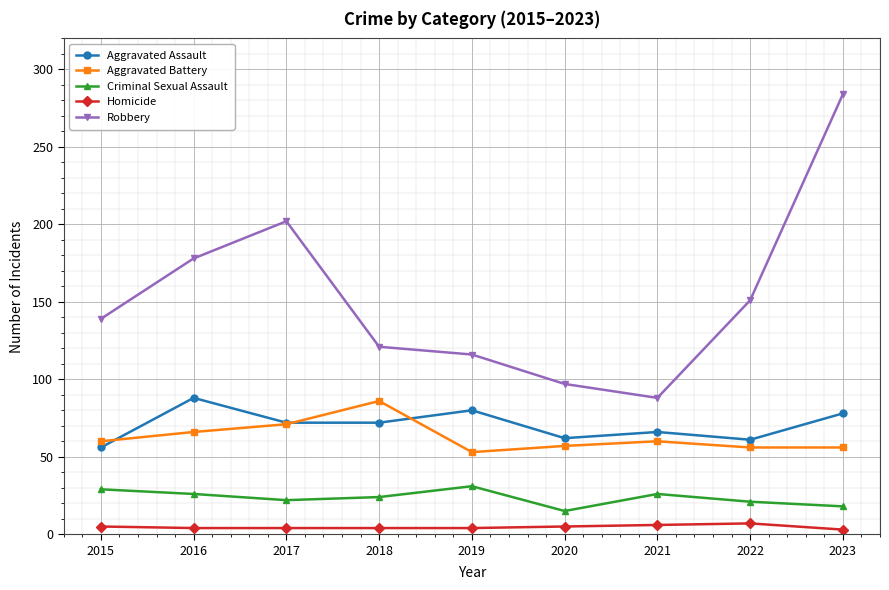

What is the spread (max minus min) of values at 2022?

144